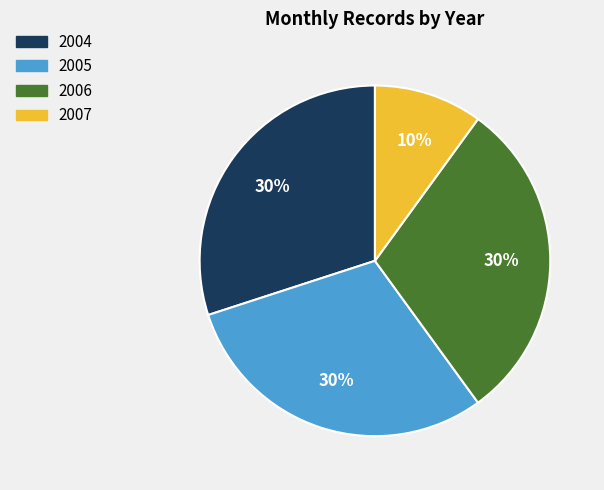

Which category has the smallest portion of the pie?

2007